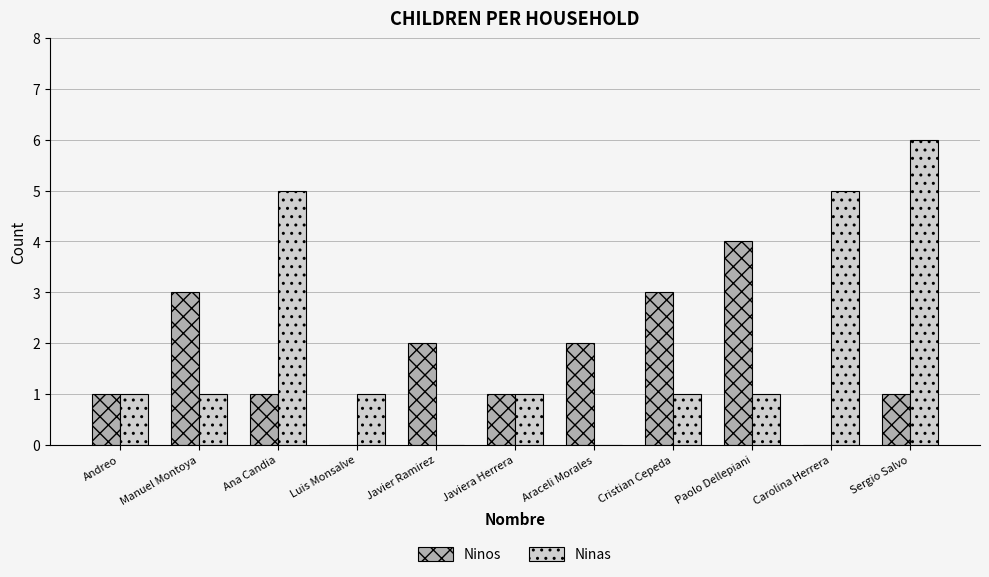

What is the highest value of the Ninas series?

6